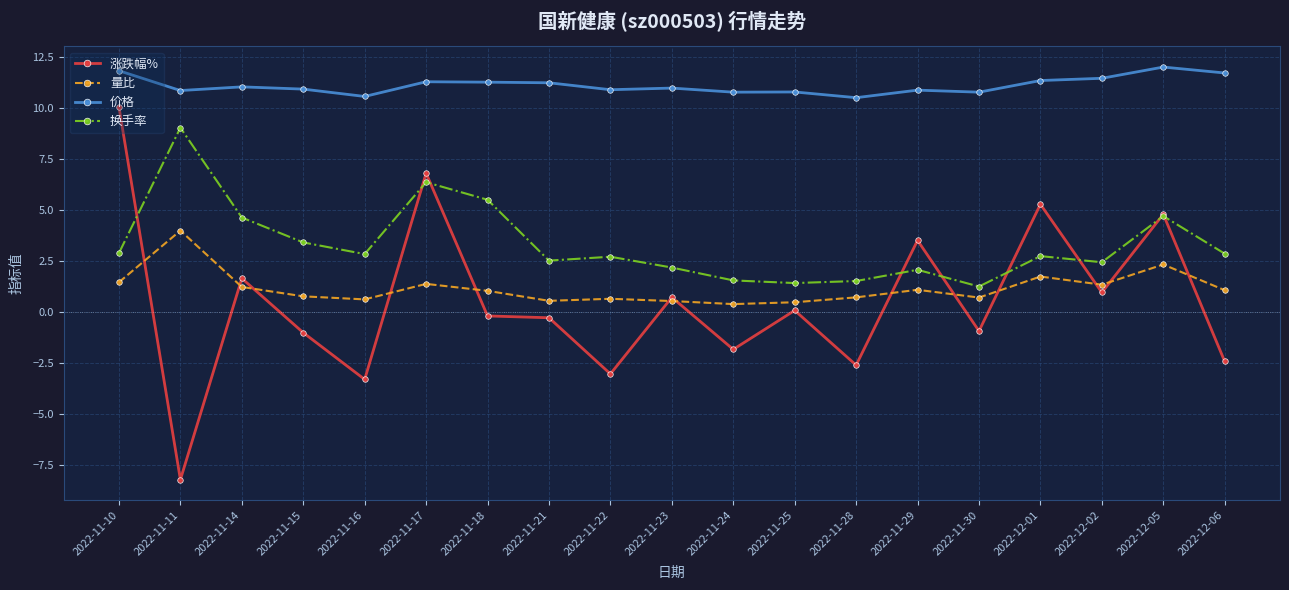

Where is the first local minimum for 换手率?

2022-11-16